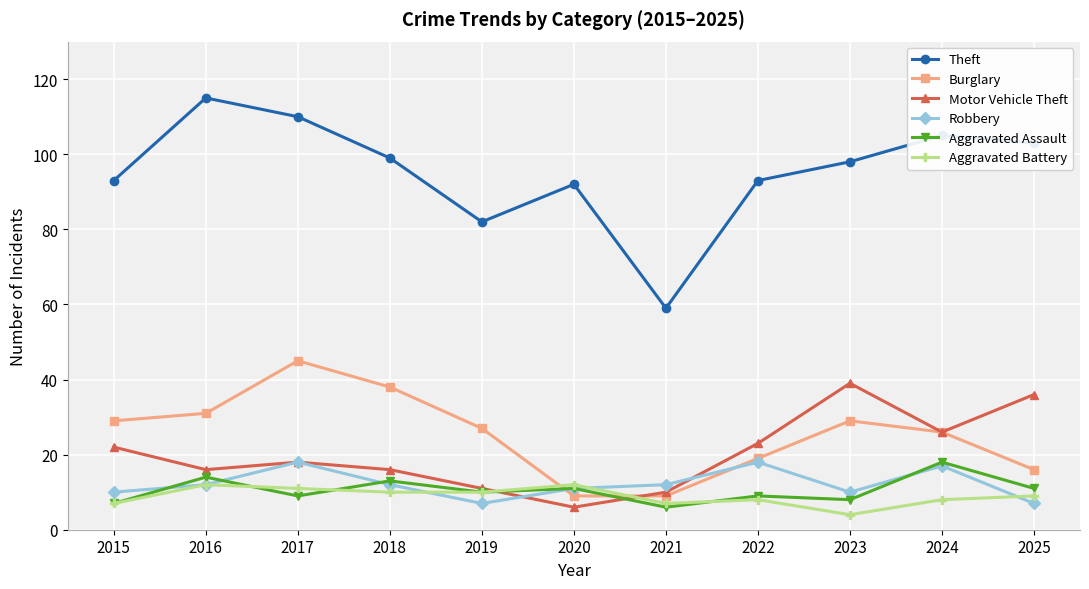

The value of Aggravated Battery at 2022 is 8. True or false?

True